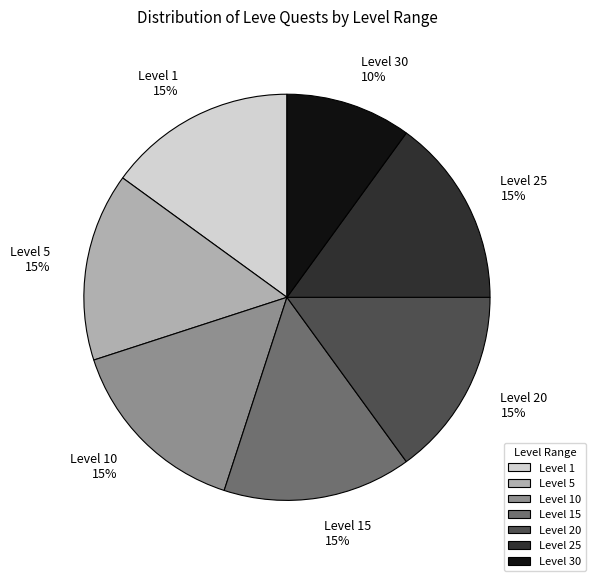

To the nearest percent, what portion does Level 15 represent?

15%